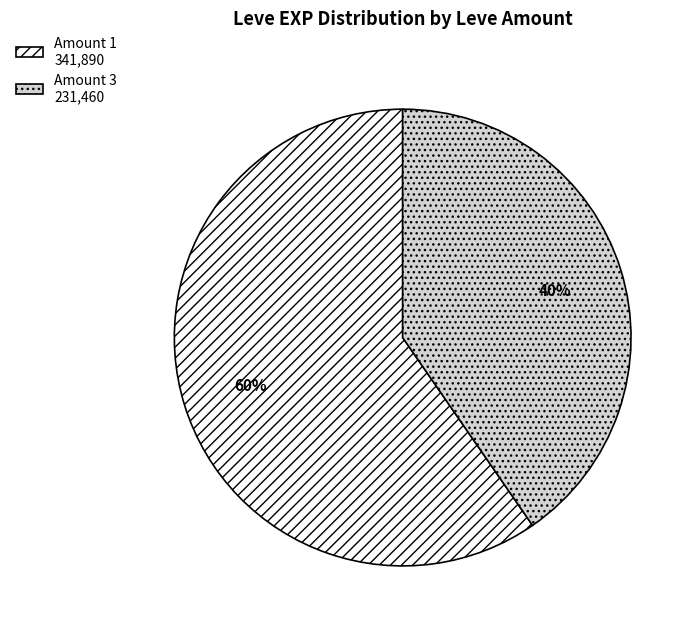

What is the largest slice in the pie chart?

Amount 1 341,890